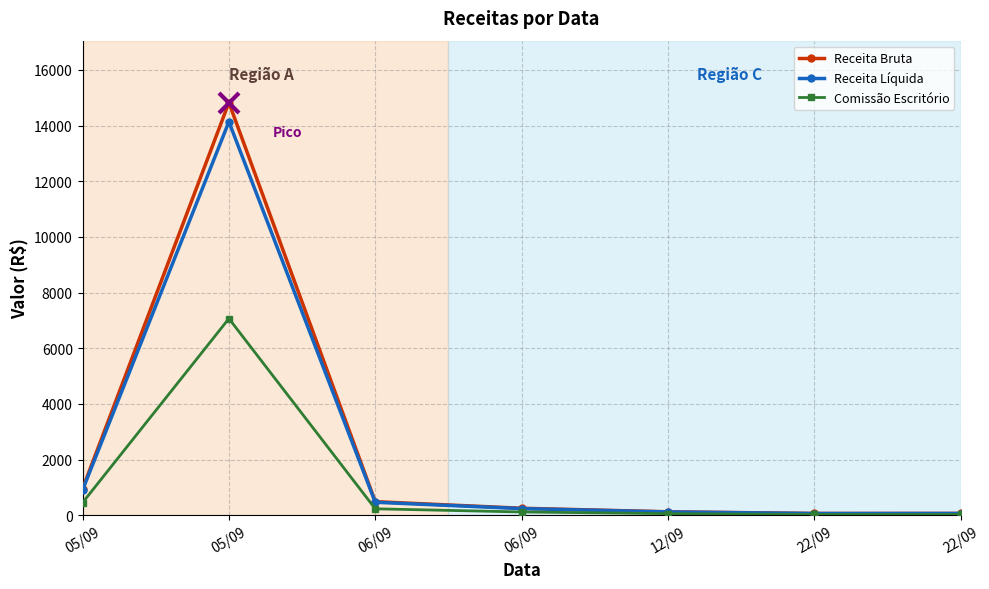

At which label does Receita Líquida first exceed 243?

05/09